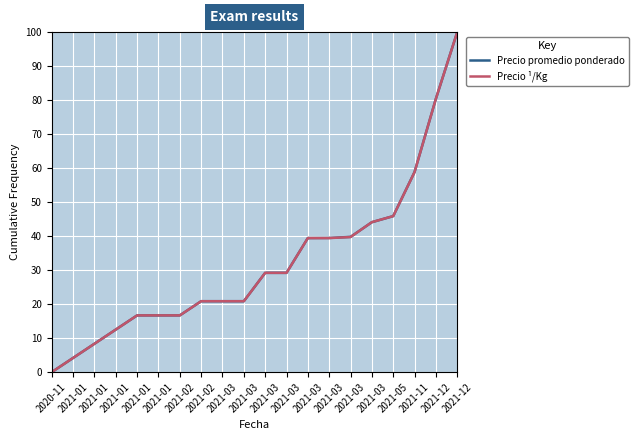

Where is Precio promedio ponderado nearest to the value 50?

2021-05